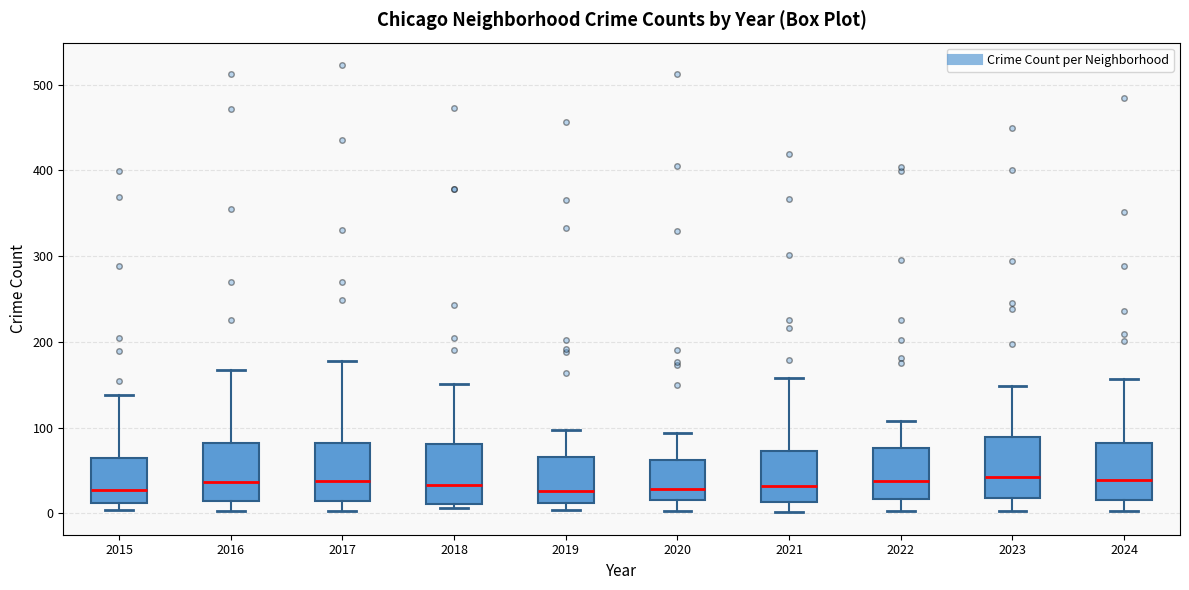

Reading left to right, read every box against the y-axis: the position of its median line, the range the box covers, and the ends of its whiskers. The values are not printed on the chart, so give them approximately, as read against the axis.

2015: median 30, box 10 to 70, whiskers 0 to 140
2016: median 40, box 10 to 80, whiskers 0 to 170
2017: median 40, box 10 to 80, whiskers 0 to 180
2018: median 30, box 10 to 80, whiskers 10 (just below the box's lower edge) to 150
2019: median 30, box 10 to 70, whiskers 0 to 100
2020: median 30, box 20 to 60, whiskers 0 to 90
2021: median 30, box 10 to 70, whiskers 0 to 160
2022: median 40, box 20 to 80, whiskers 0 to 110
2023: median 40, box 20 to 90, whiskers 0 to 150
2024: median 40, box 20 to 80, whiskers 0 to 160